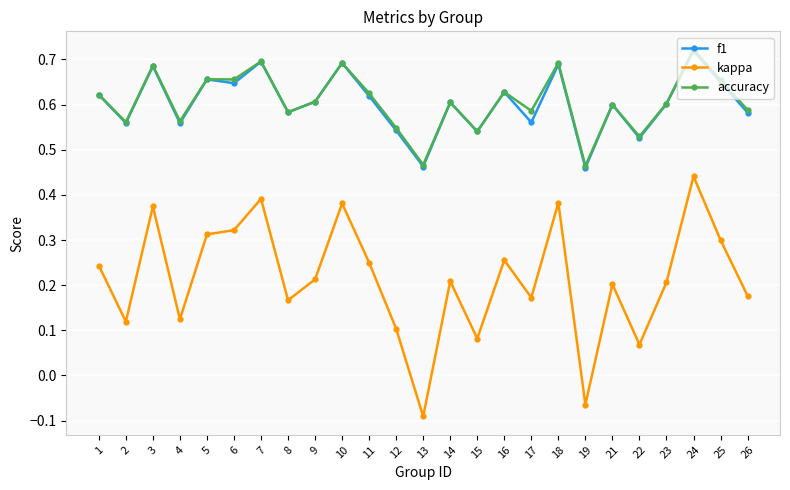

Which series has the largest range (max minus min)?

kappa